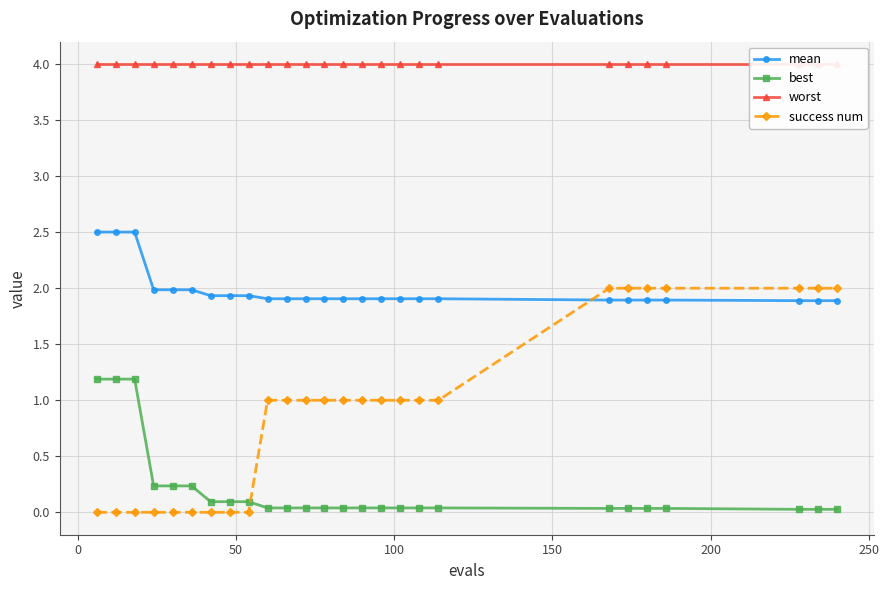

What is the minimum value for mean?

1.9